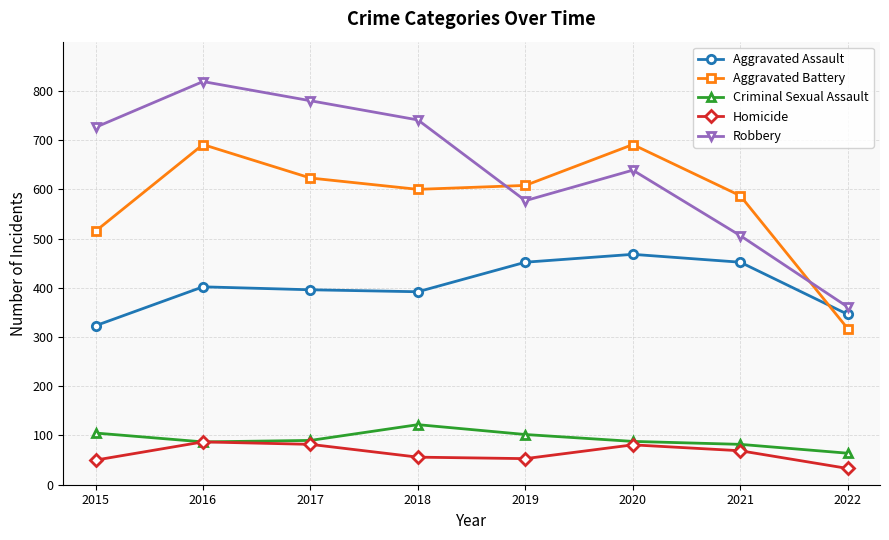

List the series in order of their peak value, lowest first.

Homicide, Criminal Sexual Assault, Aggravated Assault, Aggravated Battery, Robbery